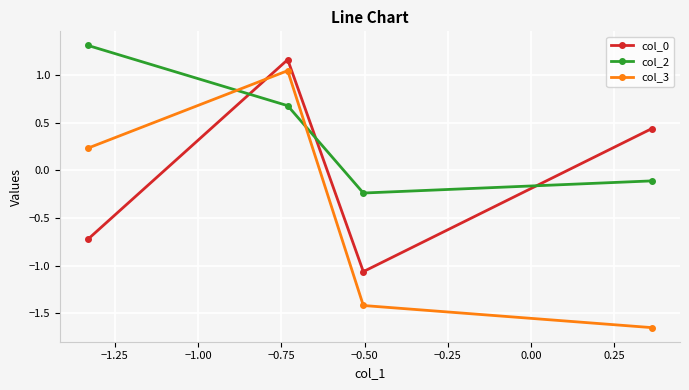

Count the number of data series in this chart.

3